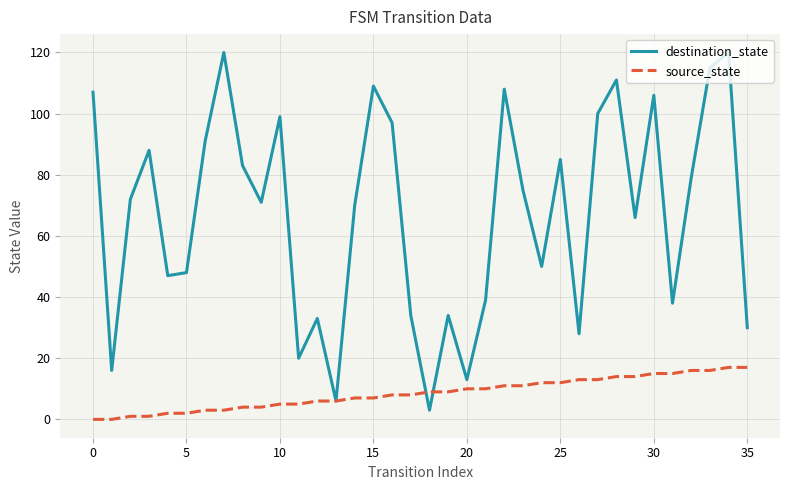

What is the highest value of the source_state series?

17